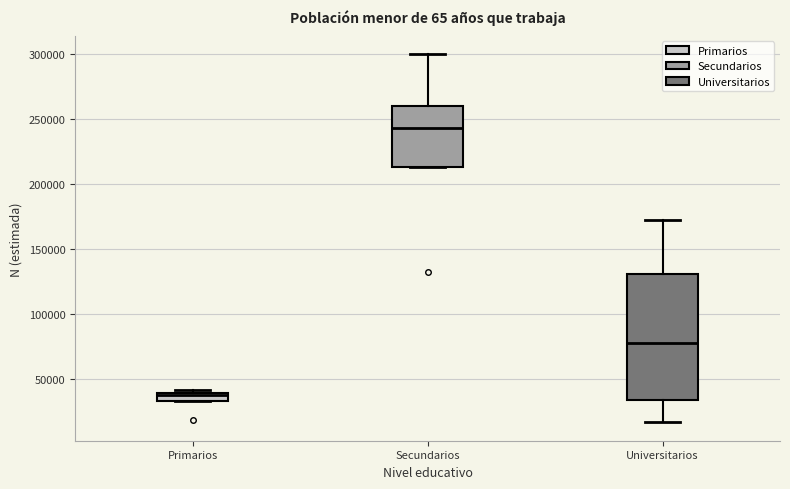

Where does the lower whisker of the box for Universitarios end on the y-axis? The values are not printed on the chart, so give them approximately, as read against the axis.

15000